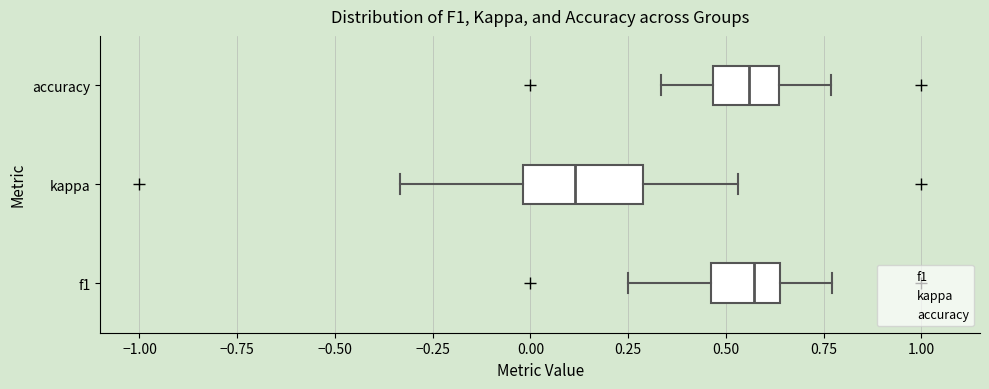

Reading bottom to top, transcribe this box plot: for each box, give where its median line is, the range the box spans, and where its two whiskers end, as read against the x-axis. The values are not printed on the chart, so give them approximately, as read against the axis.

f1: median 0.55, box 0.45 to 0.65, whiskers 0.25 to 0.75
kappa: median 0.10, box 0.00 to 0.30, whiskers -0.35 to 0.55
accuracy: median 0.55, box 0.45 to 0.65, whiskers 0.35 to 0.75